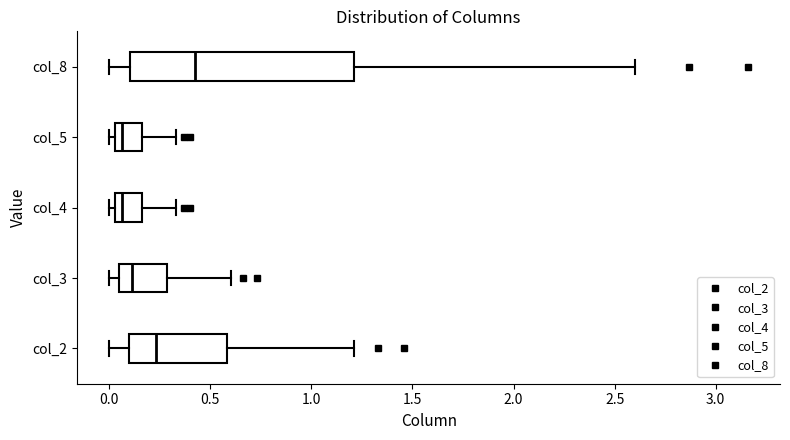

Where does the right whisker of the box for col_8 end on the x-axis? The values are not printed on the chart, so give them approximately, as read against the axis.

2.60